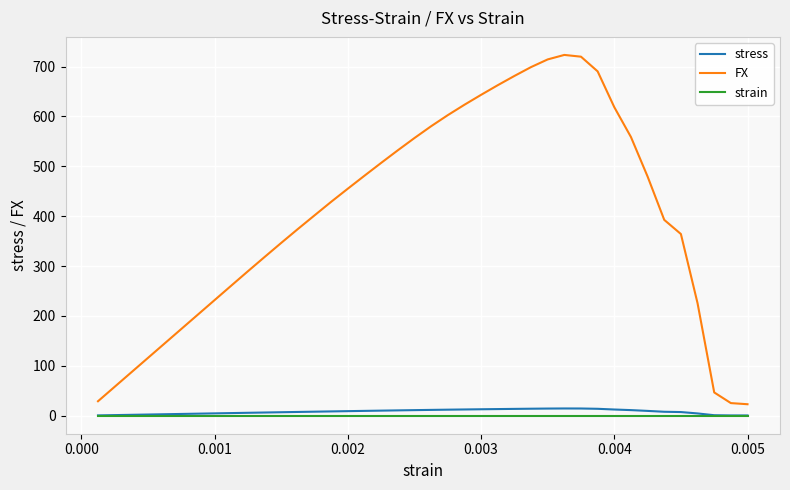

Which series has the largest range (max minus min)?

FX